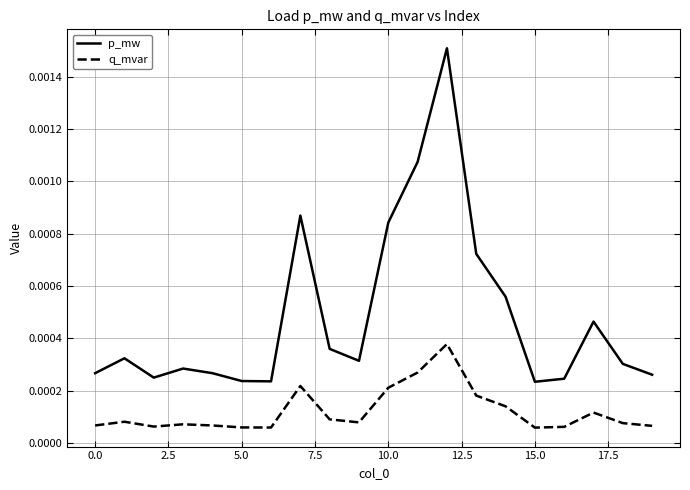

List the series in order of their peak value, lowest first.

q_mvar, p_mw